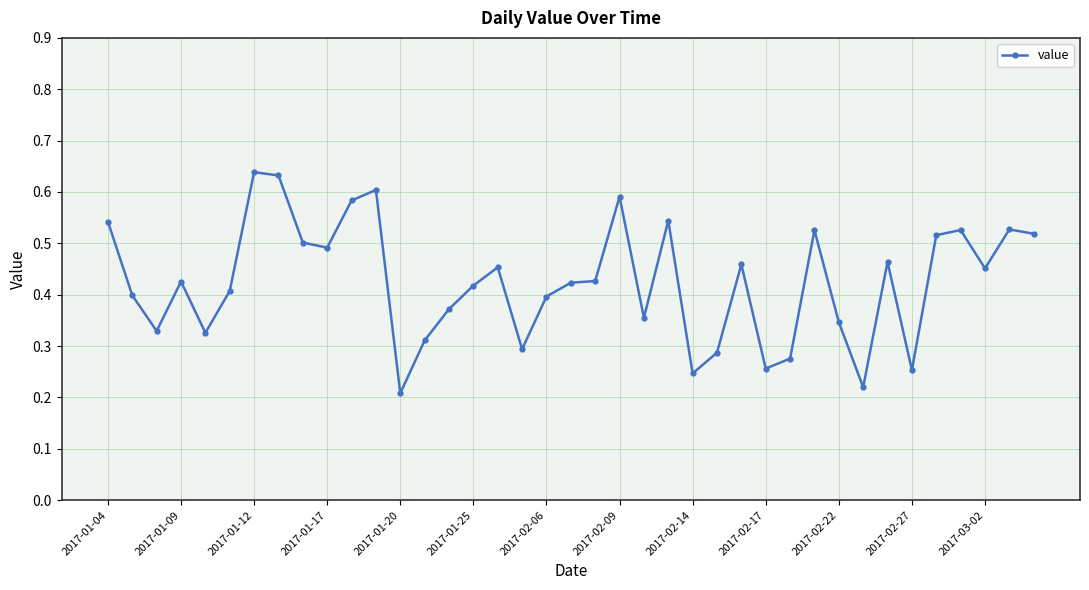

Count the values in the range 0 to 1.

39